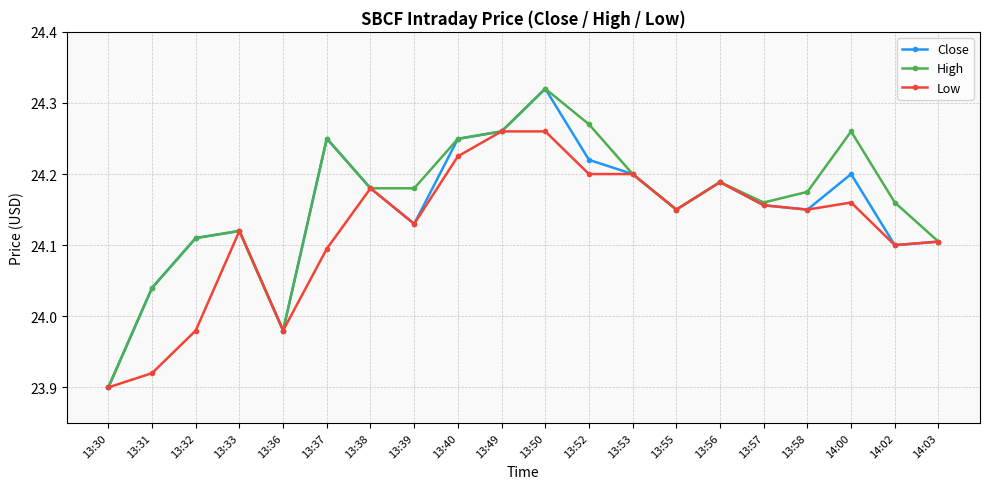

How many data points in Close are above 24?

18